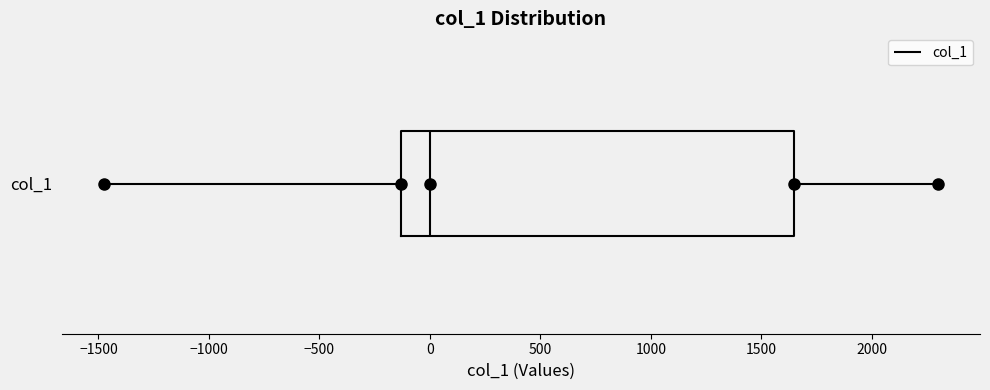

Read this box plot against the x-axis: the position of the median line, the range covered by the box, and the ends of both whiskers. The values are not printed on the chart, so give them approximately, as read against the axis.

median 0, box -150 to 1650, whiskers -1500 to 2300